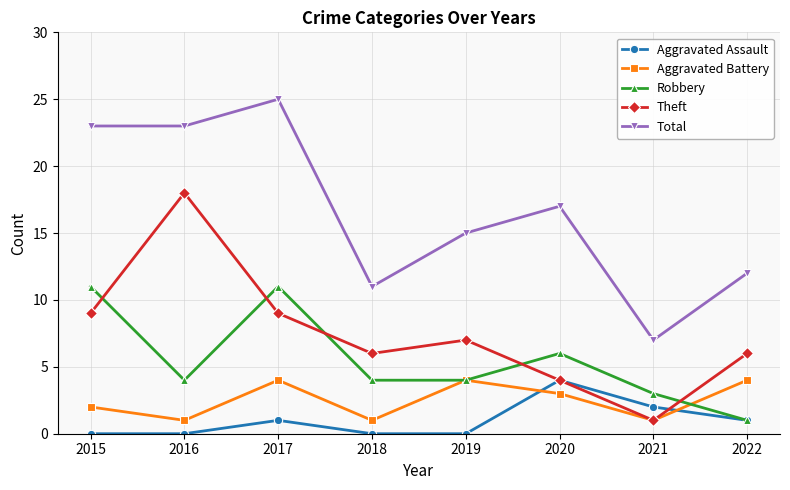

Is it true that Aggravated Assault equals 0 at 2018?

True